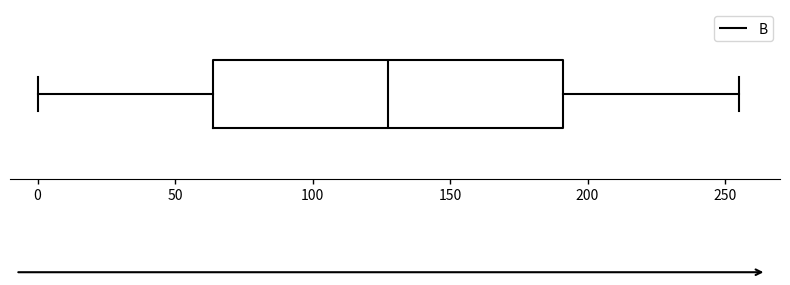

Transcribe this box plot: give where the median line is, the range the box spans, and where the two whiskers end, as read against the x-axis. The values are not printed on the chart, so give them approximately, as read against the axis.

median 130, box 65 to 190, whiskers 0 to 255